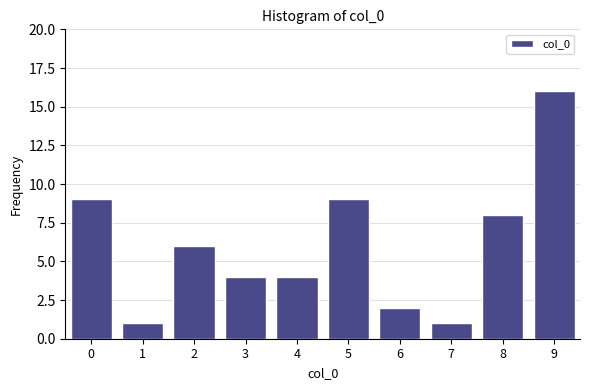

Reading left to right, extract all data points from this chart.

0=9	1=1	2=6	3=4	4=4	5=9	6=2	7=1	8=8	9=16